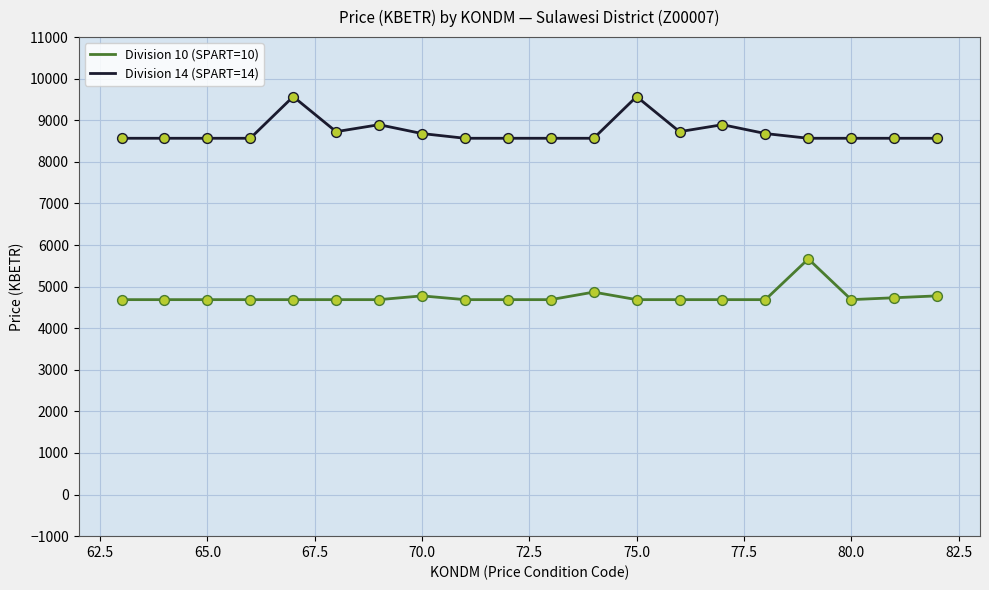

Rank the series by their maximum value, from lowest to highest.

Division 10 (SPART=10), Division 14 (SPART=14)